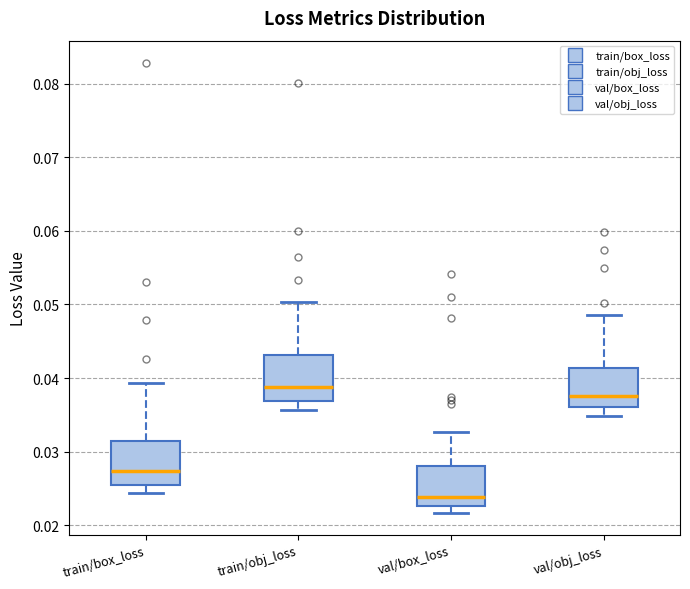

Which box's median line is the lowest?

val/box_loss